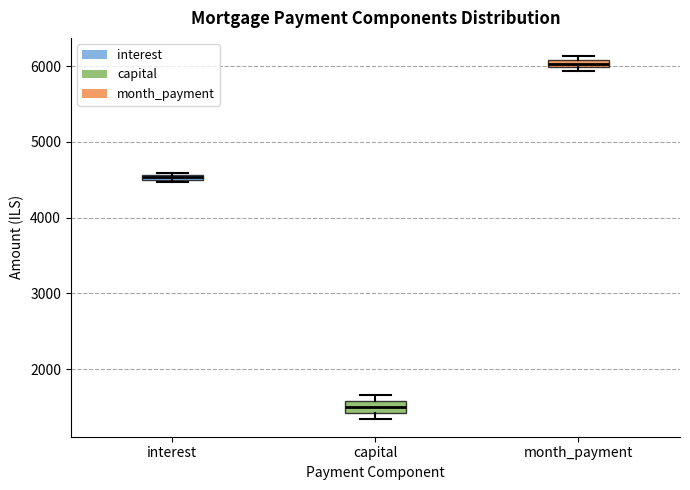

Which box's median line is the highest?

month_payment